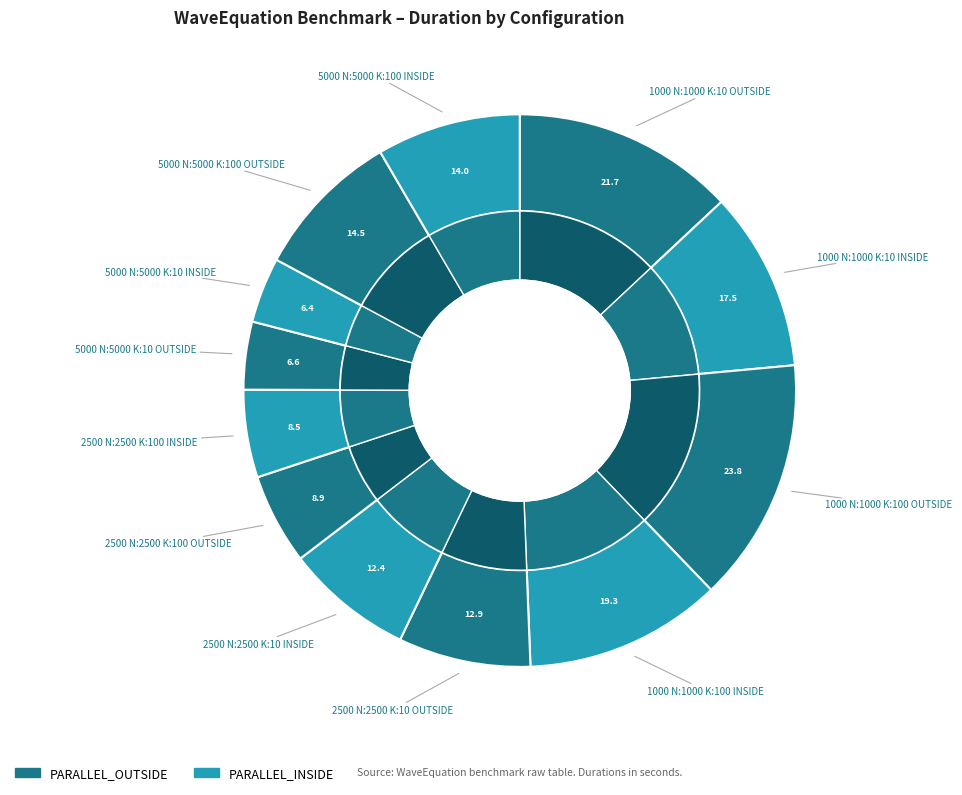

Is it true that M:5000_N:5000_K:100_ INSIDE is 17% of the pie?

False